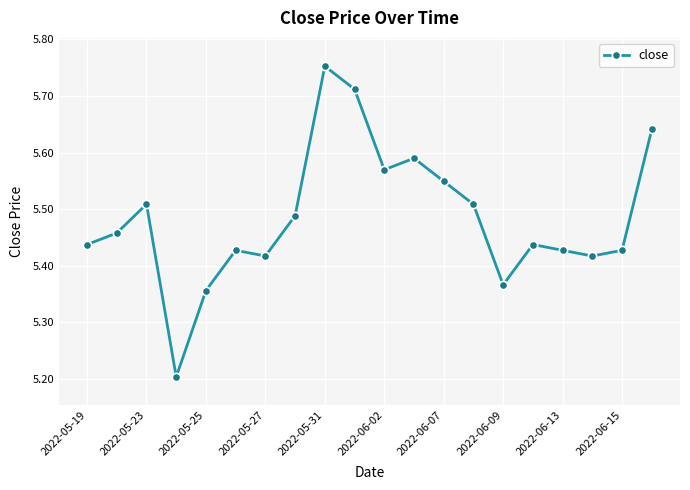

What is the smallest value displayed?

5.2